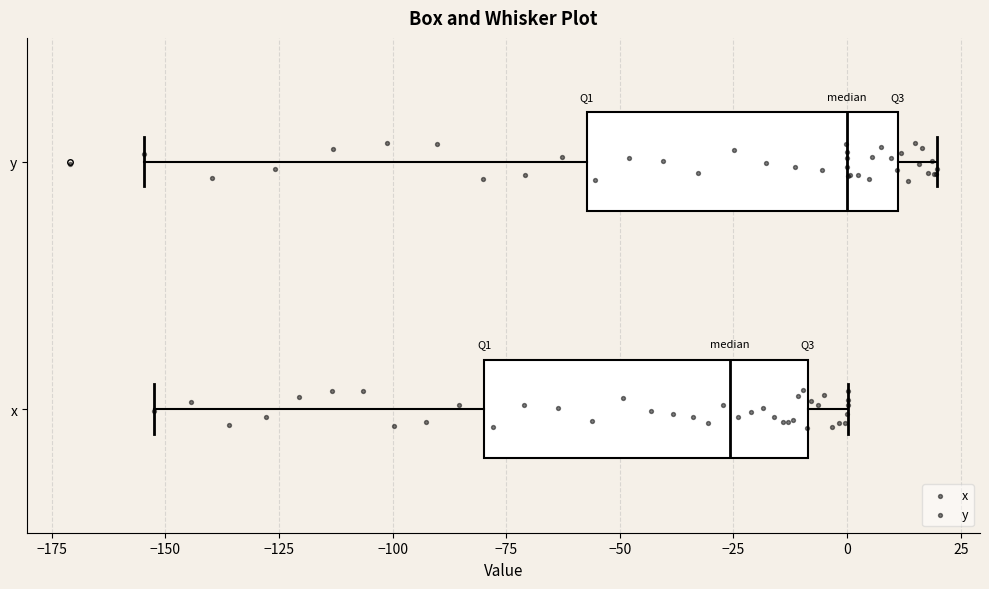

Reading bottom to top, transcribe this box plot: for each box, give where its median line is, the range the box spans, and where its two whiskers end, as read against the x-axis. The values are not printed on the chart, so give them approximately, as read against the axis.

x: median -25, box -80 to -10, whiskers -150 to 0
y: median 0, box -55 to 10, whiskers -155 to 20